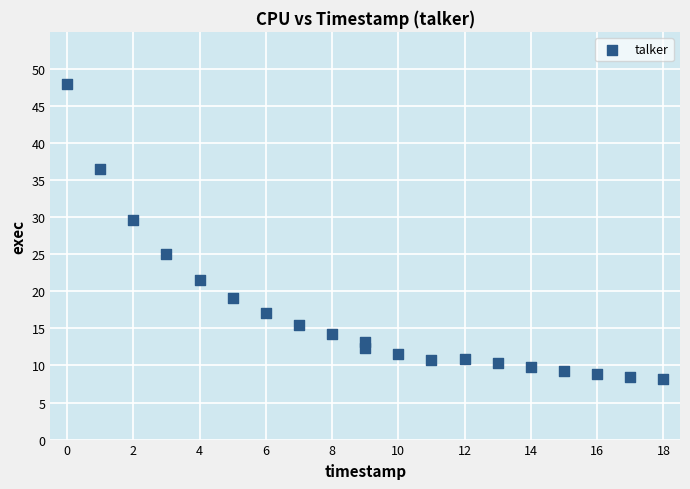

What is the range of Y values (max minus min)?

39.8